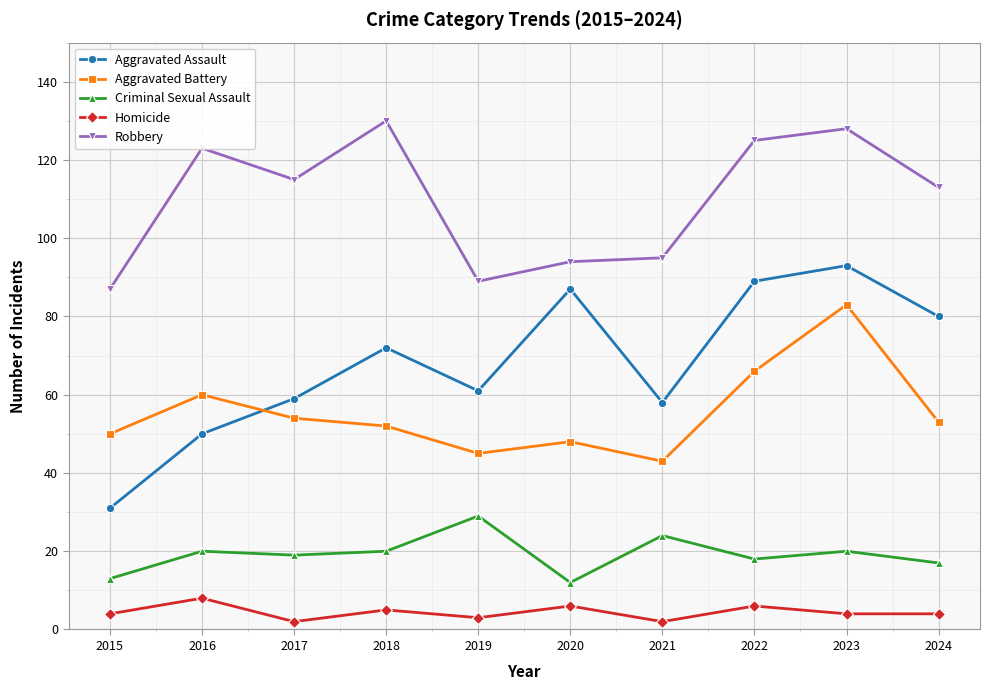

Rank the series at 2019 from highest to lowest value.

Robbery, Aggravated Assault, Aggravated Battery, Criminal Sexual Assault, Homicide